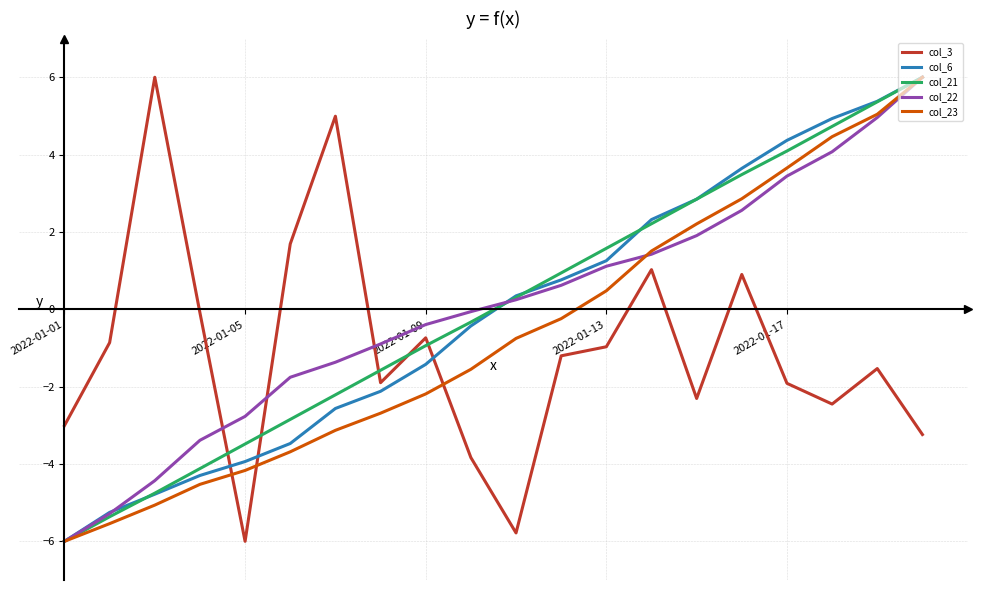

What is the highest value of the col_22 series?

6.0